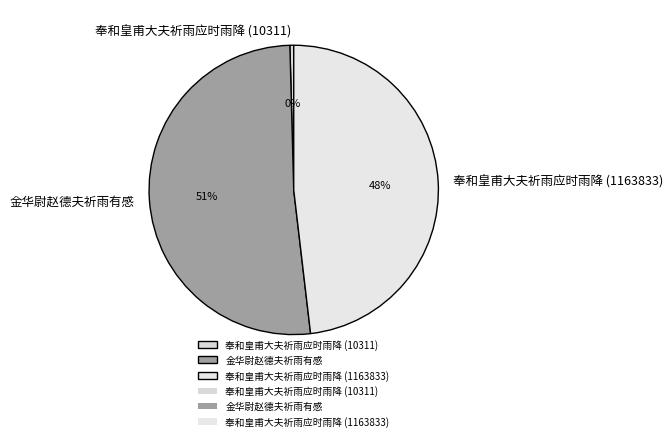

Is the sum of 奉和皇甫大夫祈雨应时雨降 (1163833) and 奉和皇甫大夫祈雨应时雨降 (10311) greater than half?

No